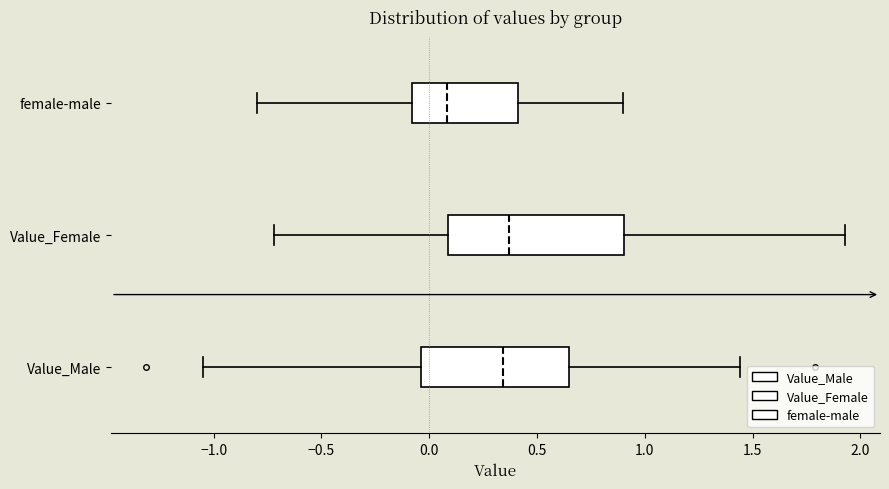

Reading bottom to top, read every box against the x-axis: the position of its median line, the range the box covers, and the ends of its whiskers. The values are not printed on the chart, so give them approximately, as read against the axis.

Value_Male: median 0.35, box -0.05 to 0.65, whiskers -1.05 to 1.45
Value_Female: median 0.35, box 0.10 to 0.90, whiskers -0.70 to 1.95
female-male: median 0.10, box -0.10 to 0.40, whiskers -0.80 to 0.90